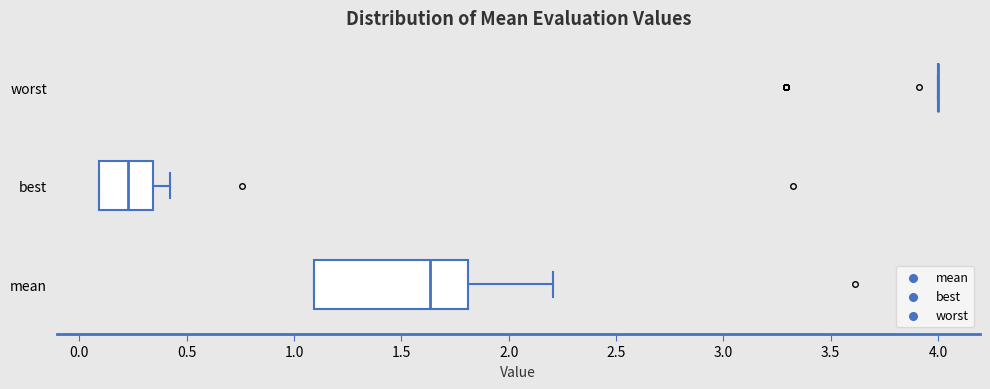

Comparing the boxes themselves (not the whiskers), which one is the widest?

mean